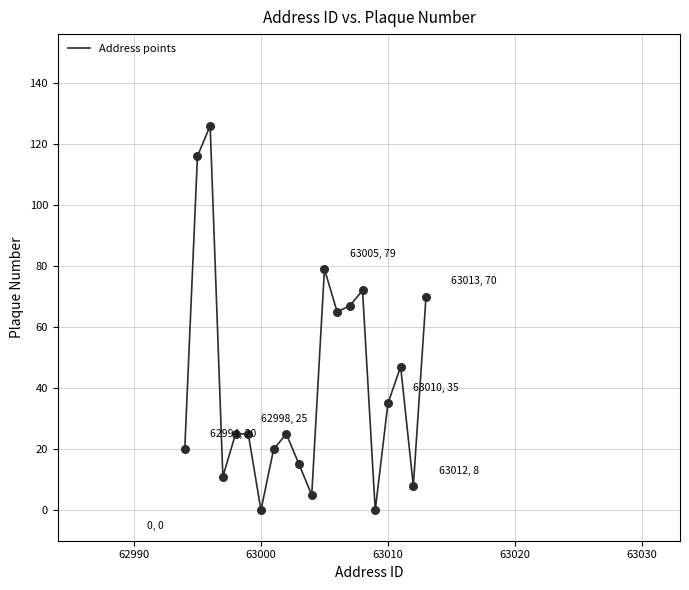

What is the difference between the maximum and minimum values?

126